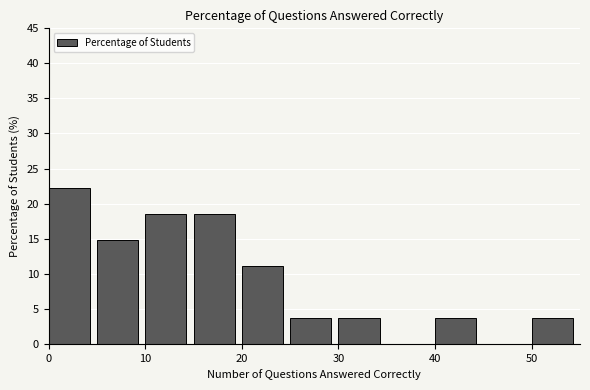

How tall is the bar that spans 0 to 5 on the x-axis? The values are not printed on the chart, so give them approximately, as read against the axis.

22.0